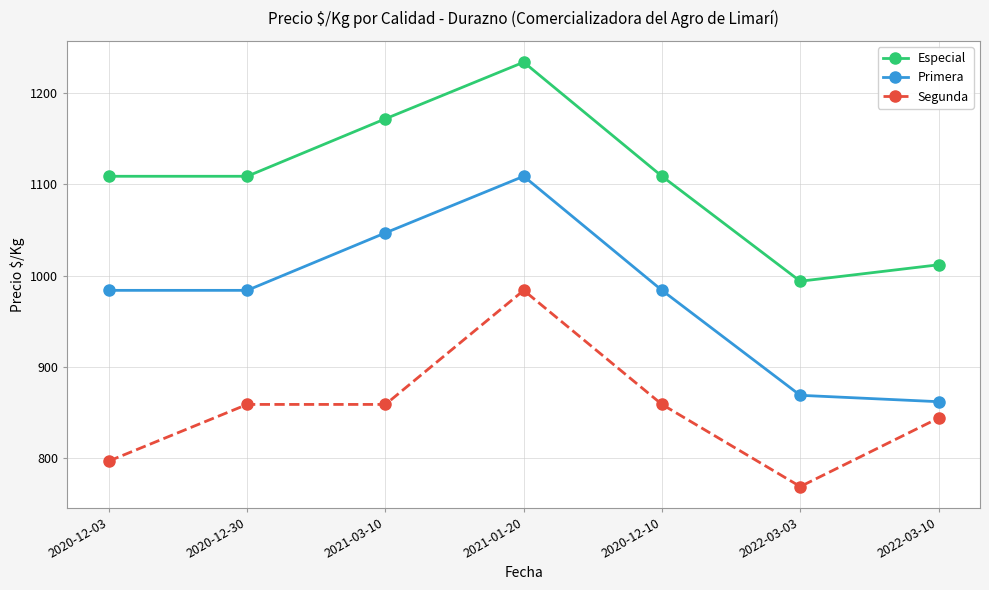

The Segunda series shows 223 at 2020-12-03. True or false?

False